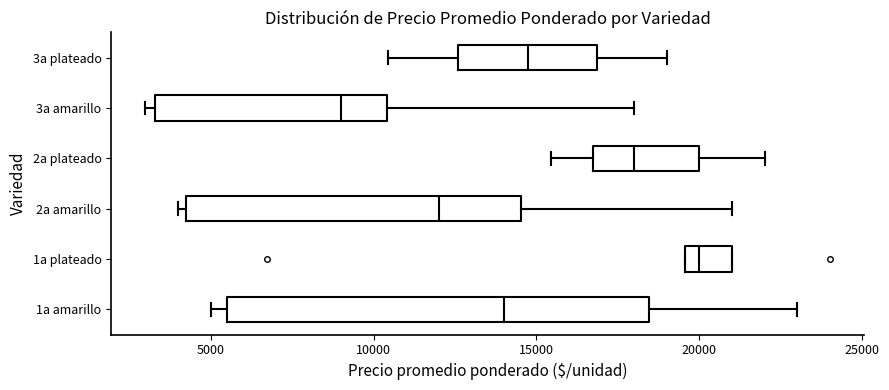

Comparing the boxes themselves (not the whiskers), which one is the widest?

1a amarillo